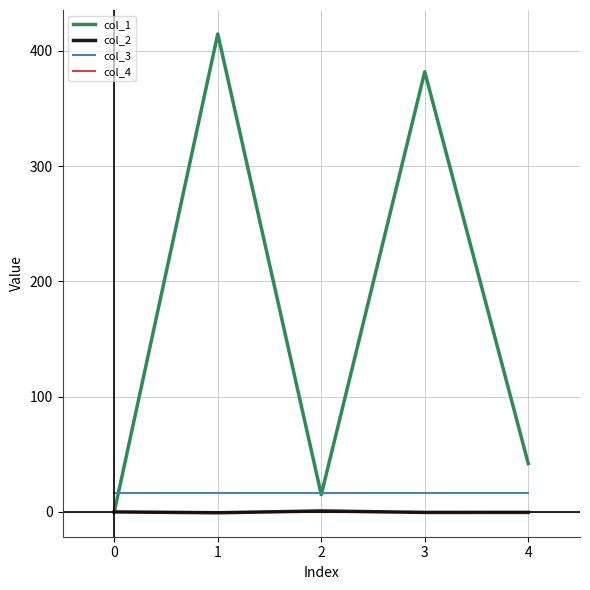

True or false: col_4 has more than 2 points higher than both neighbors.

False